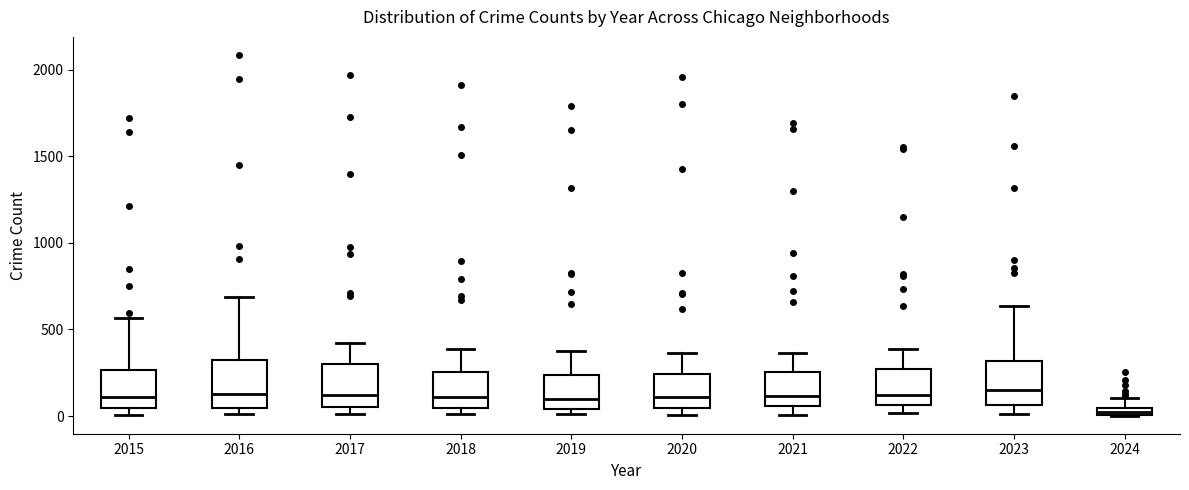

Where is the upper edge of the box at x = 2019 on the y-axis? The values are not printed on the chart, so give them approximately, as read against the axis.

250